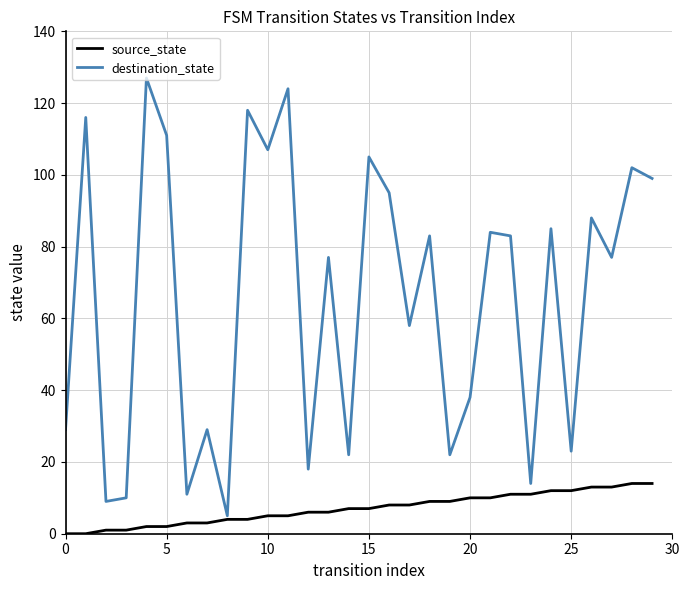

What is the minimum value for destination_state?

5